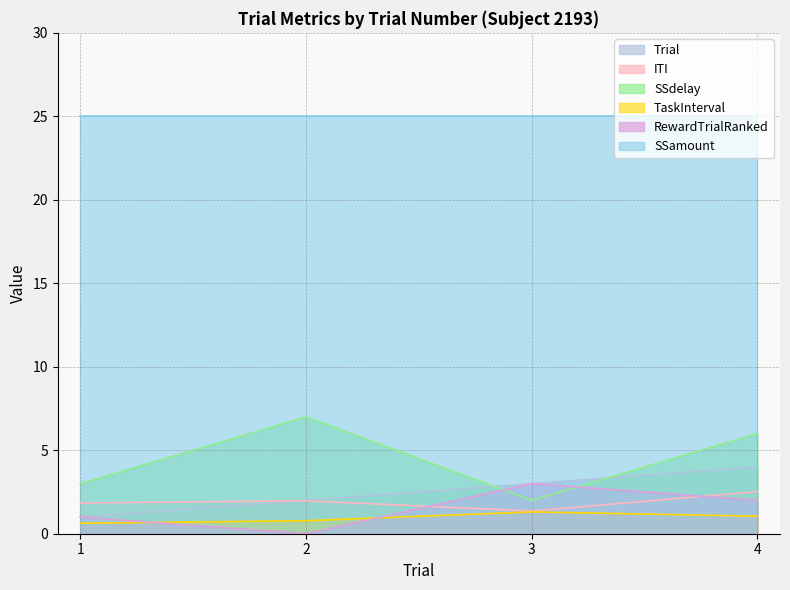

What is the maximum value shown in the chart?

25.0